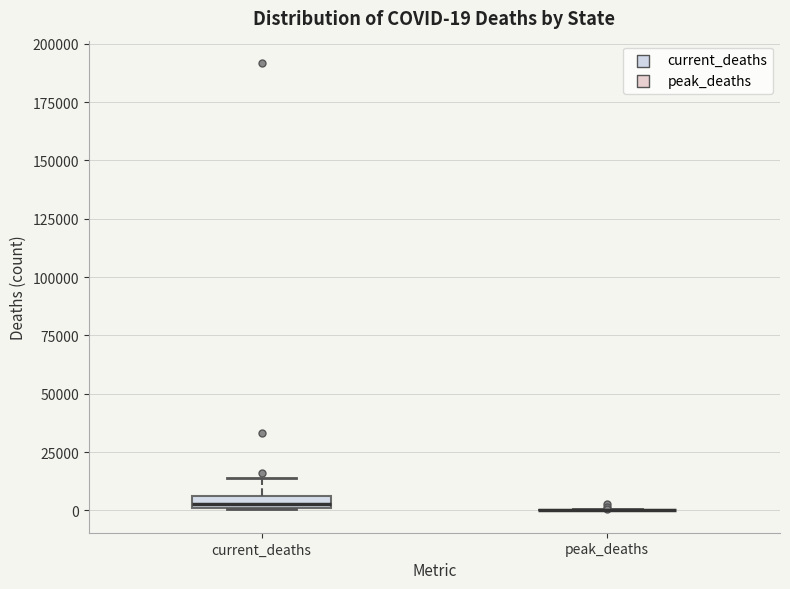

Comparing the boxes themselves (not the whiskers), which one is the tallest?

current_deaths